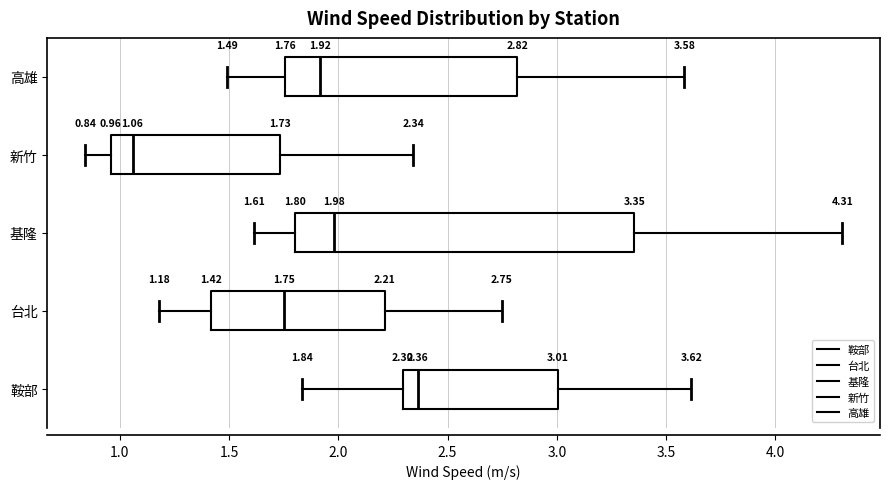

Comparing the boxes themselves (not the whiskers), which one is the widest?

基隆